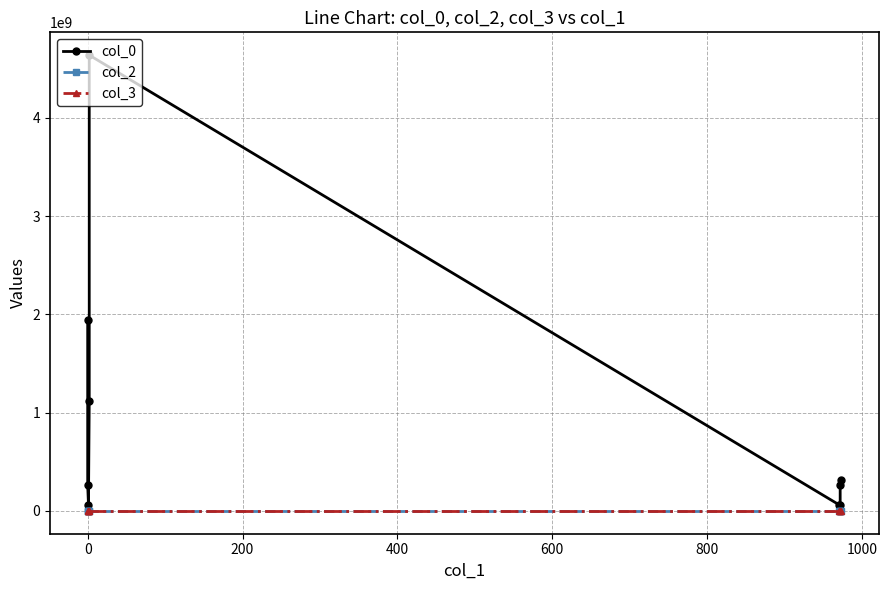

At how many categories does at least one series exceed 995234607?

3